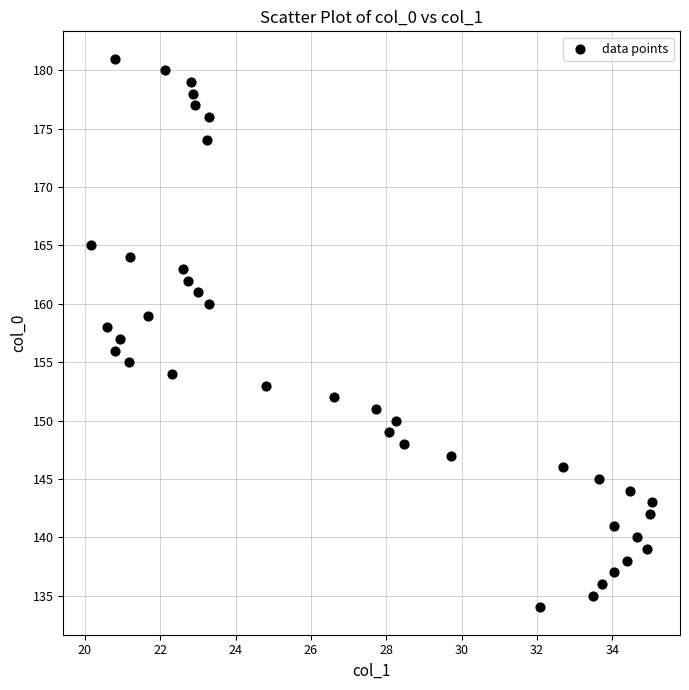

What is the range of Y values (max minus min)?

47